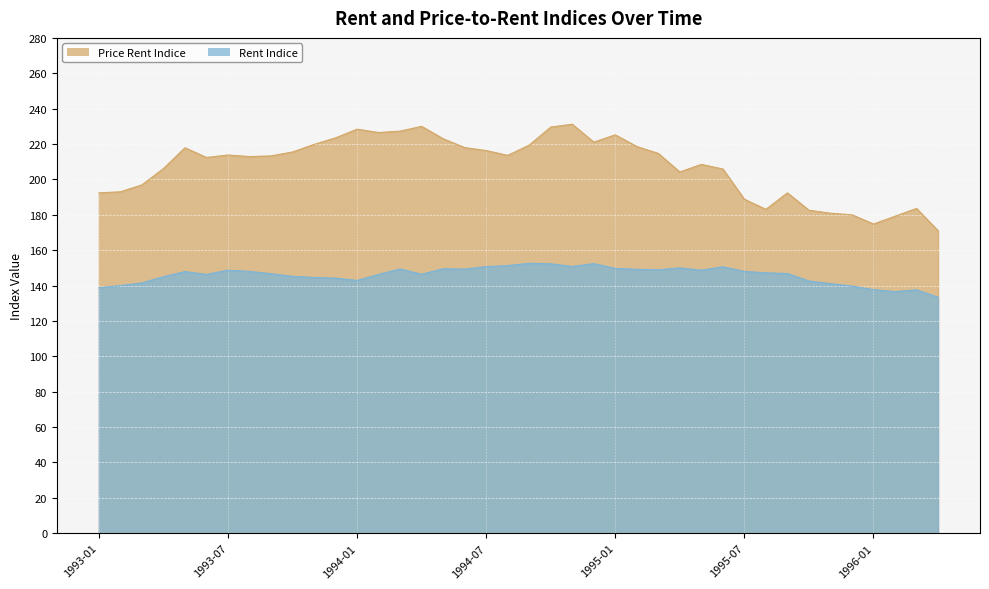

At which category is the sum across all series the highest?

1994-11